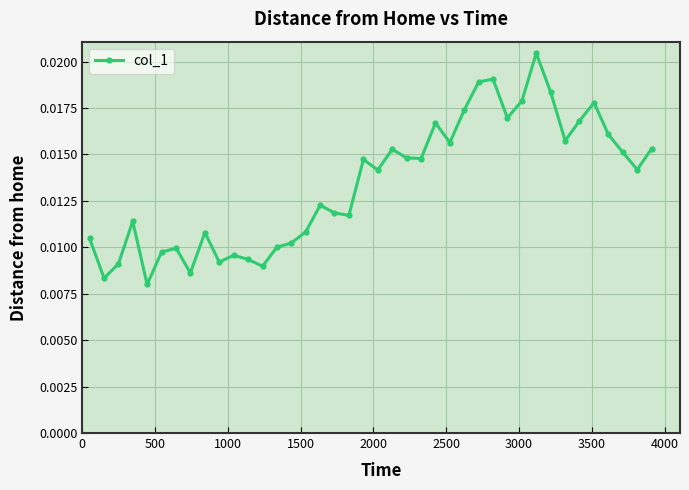

What is the sum of all values?

0.5